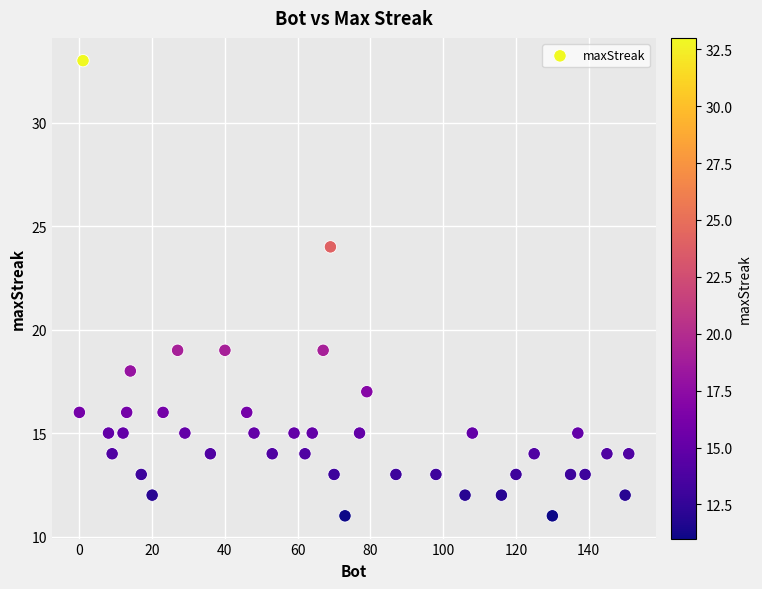

What is the range of X values (max minus min)?

151